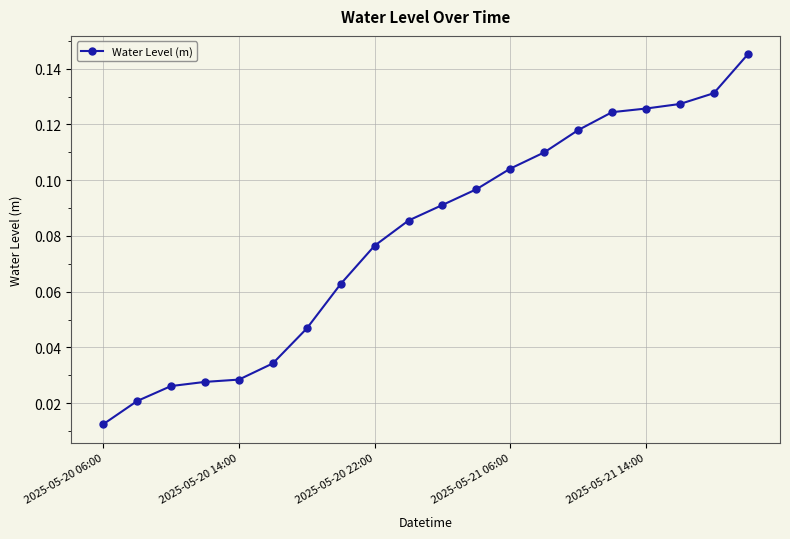

True or false: there are more than 2 points higher than both neighbors.

False